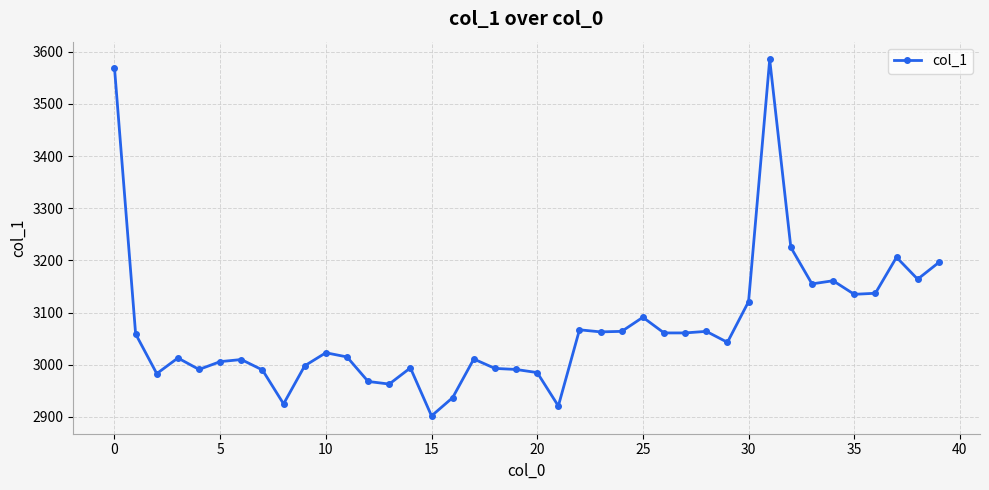

What is the average value?

3071